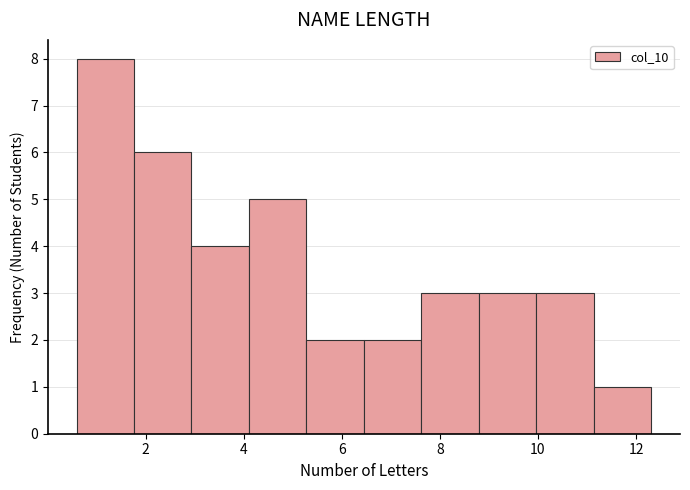

Reading left to right, list every bar in this chart as the range it spans on the x-axis followed by its height. Neither the bar edges nor the heights are printed on the chart, so give them approximately, as read against the axes.

0.6 to 1.8: 8
1.8 to 3.0: 6
3.0 to 4.2: 4
4.2 to 5.2: 5
5.2 to 6.4: 2
6.4 to 7.6: 2
7.6 to 8.8: 3
8.8 to 10.0: 3
10.0 to 11.2: 3
11.2 to 12.4: 1